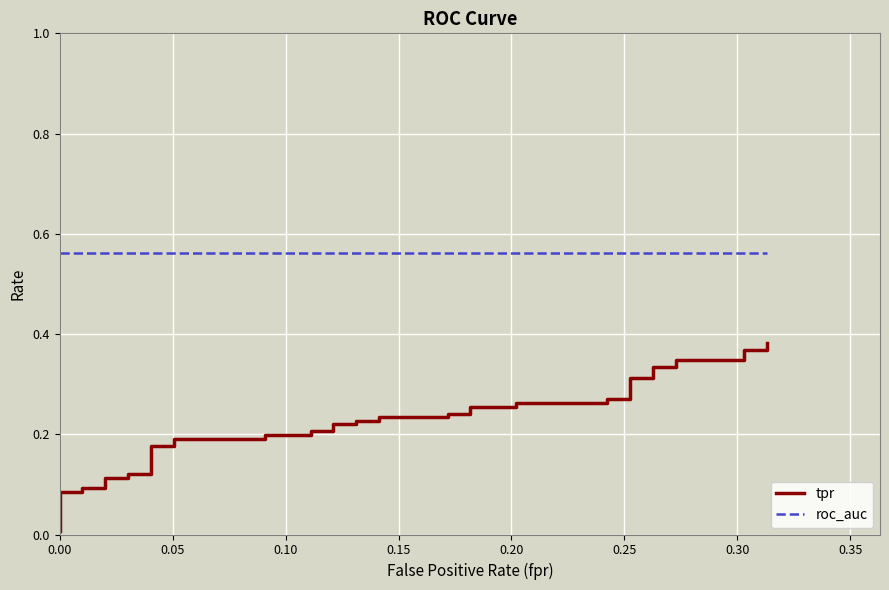

The roc_auc series shows 0.3 at 32. True or false?

False